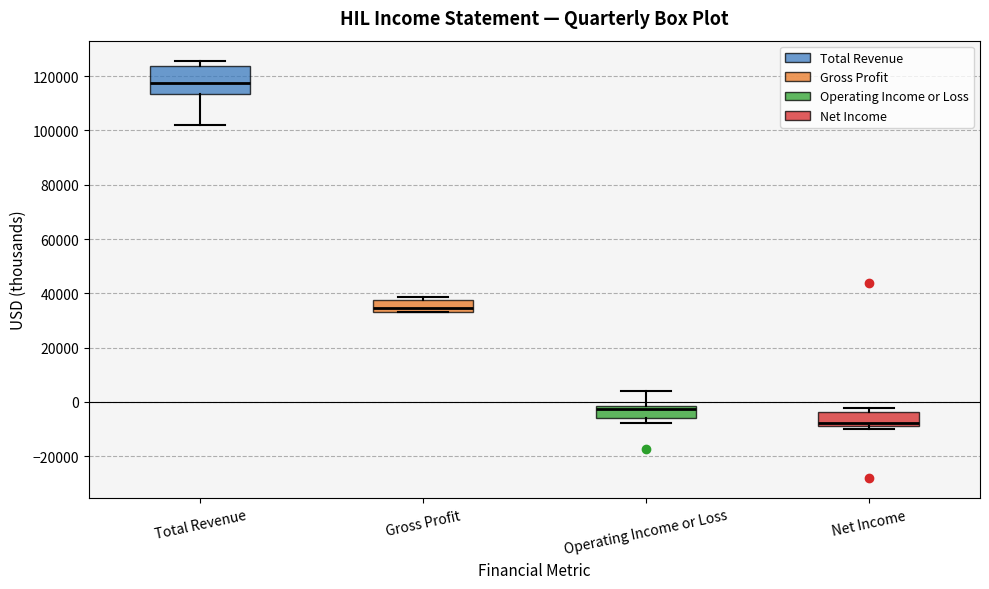

Which box has the highest median line?

Total Revenue